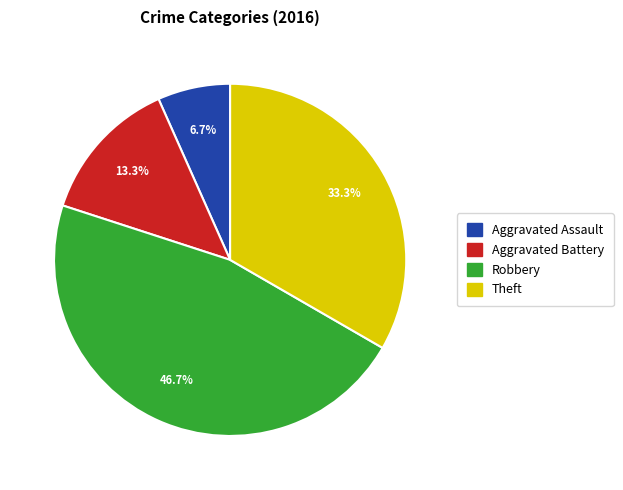

How many slices are in this pie chart?

4